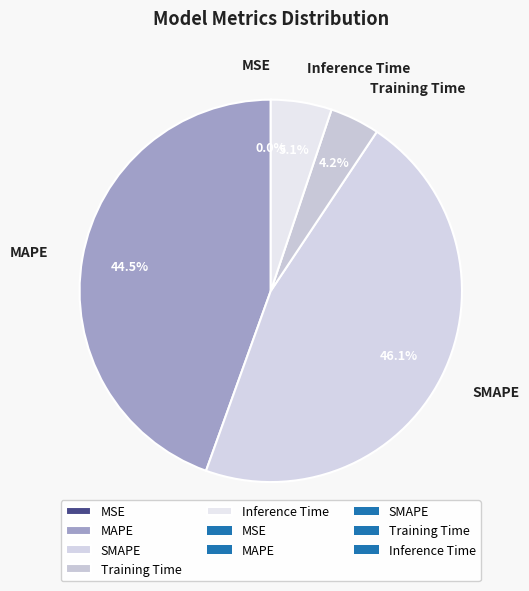

Does SMAPE represent more than half of the total?

No